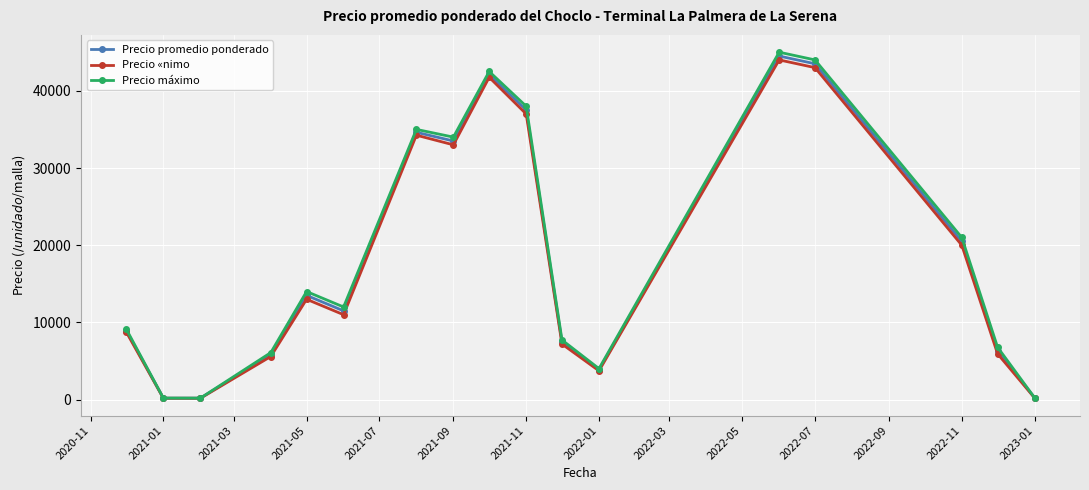

What is the maximum value shown in the chart?

45000.0